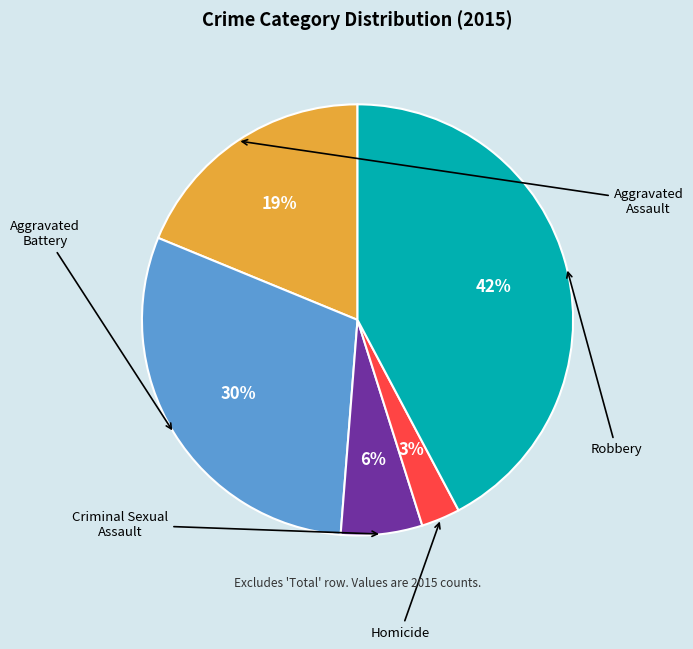

How many segments does this pie chart have?

5